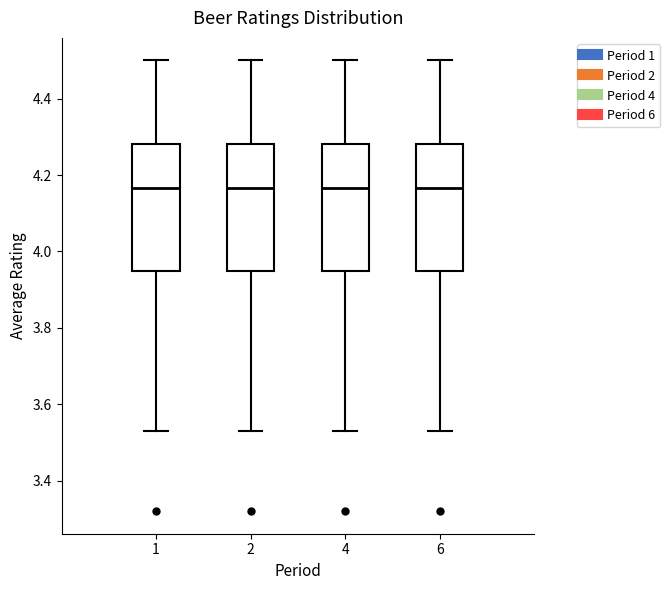

Reading left to right, read every box against the y-axis: the position of its median line, the range the box covers, and the ends of its whiskers. The values are not printed on the chart, so give them approximately, as read against the axis.

1: median 4.16, box 3.94 to 4.28, whiskers 3.54 to 4.50
2: median 4.16, box 3.94 to 4.28, whiskers 3.54 to 4.50
4: median 4.16, box 3.94 to 4.28, whiskers 3.54 to 4.50
6: median 4.16, box 3.94 to 4.28, whiskers 3.54 to 4.50